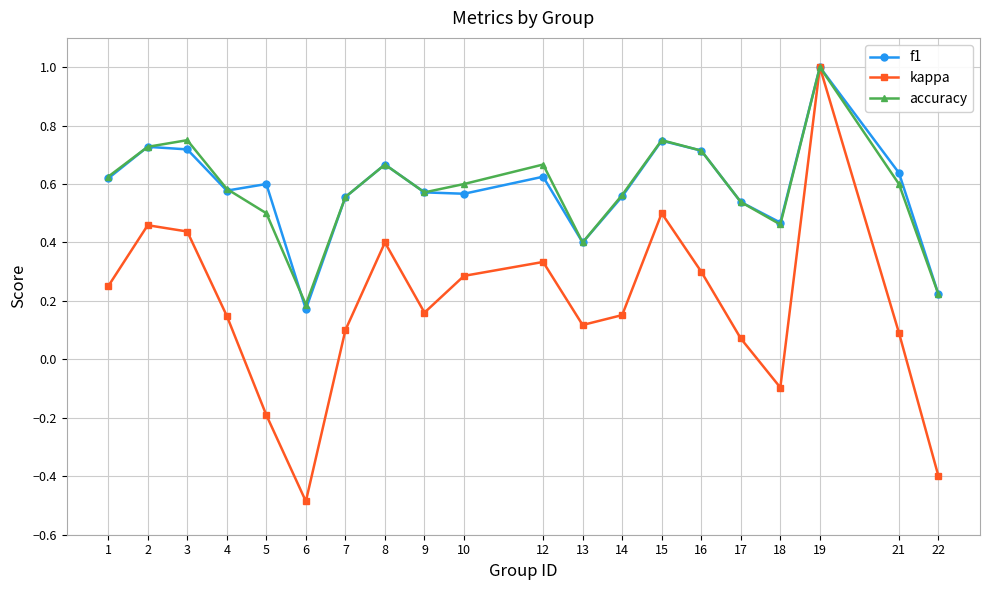

What is the sum of the f1 values at 22 and 21?

0.9